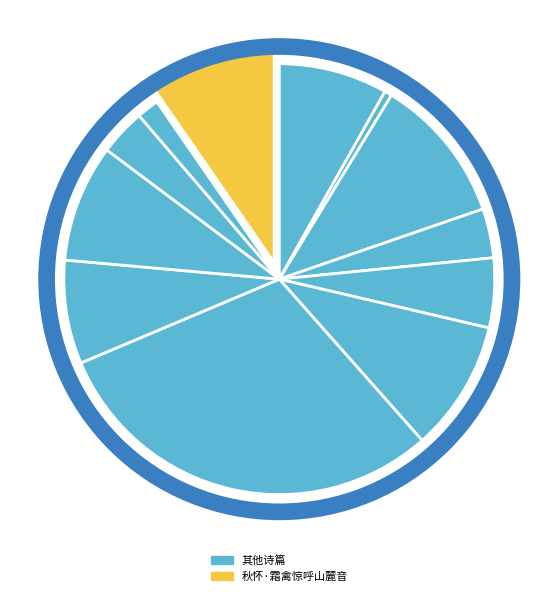

How many segments does this pie chart have?

12